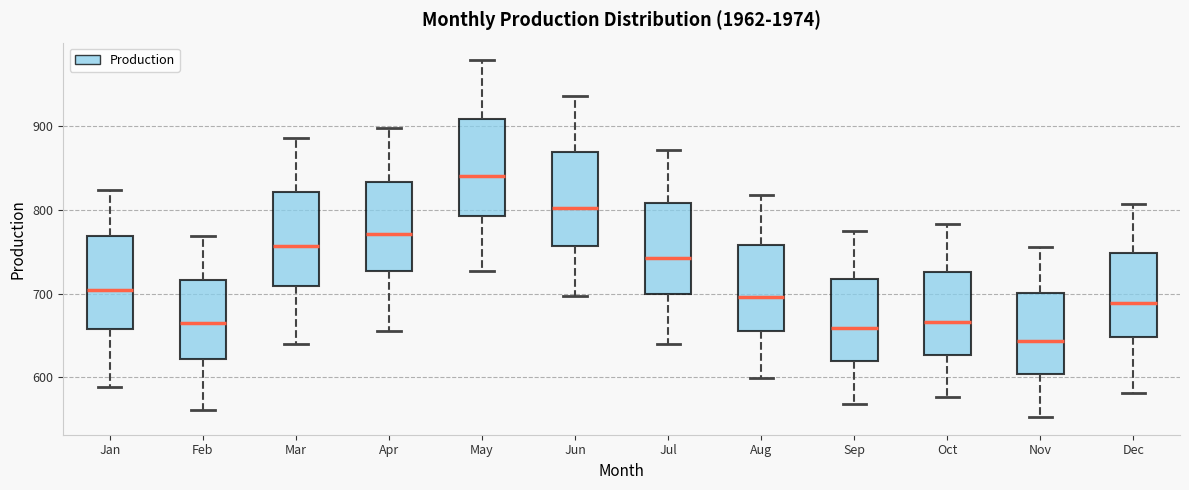

Reading left to right, transcribe this box plot: for each box, give where its median line is, the range the box spans, and where its two whiskers end, as read against the y-axis. The values are not printed on the chart, so give them approximately, as read against the axis.

Jan: median 700, box 660 to 770, whiskers 590 to 820
Feb: median 670, box 620 to 720, whiskers 560 to 770
Mar: median 760, box 710 to 820, whiskers 640 to 890
Apr: median 770, box 730 to 830, whiskers 660 to 900
May: median 840, box 790 to 910, whiskers 730 to 980
Jun: median 800, box 760 to 870, whiskers 700 to 940
Jul: median 740, box 700 to 810, whiskers 640 to 870
Aug: median 700, box 660 to 760, whiskers 600 to 820
Sep: median 660, box 620 to 720, whiskers 570 to 780
Oct: median 670, box 630 to 730, whiskers 580 to 780
Nov: median 640, box 600 to 700, whiskers 550 to 760
Dec: median 690, box 650 to 750, whiskers 580 to 810